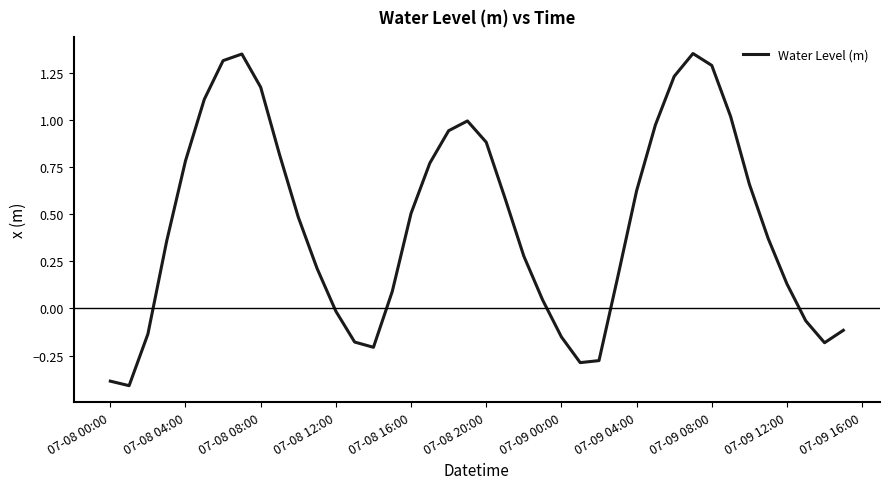

What is the difference between the maximum and minimum values?

1.8